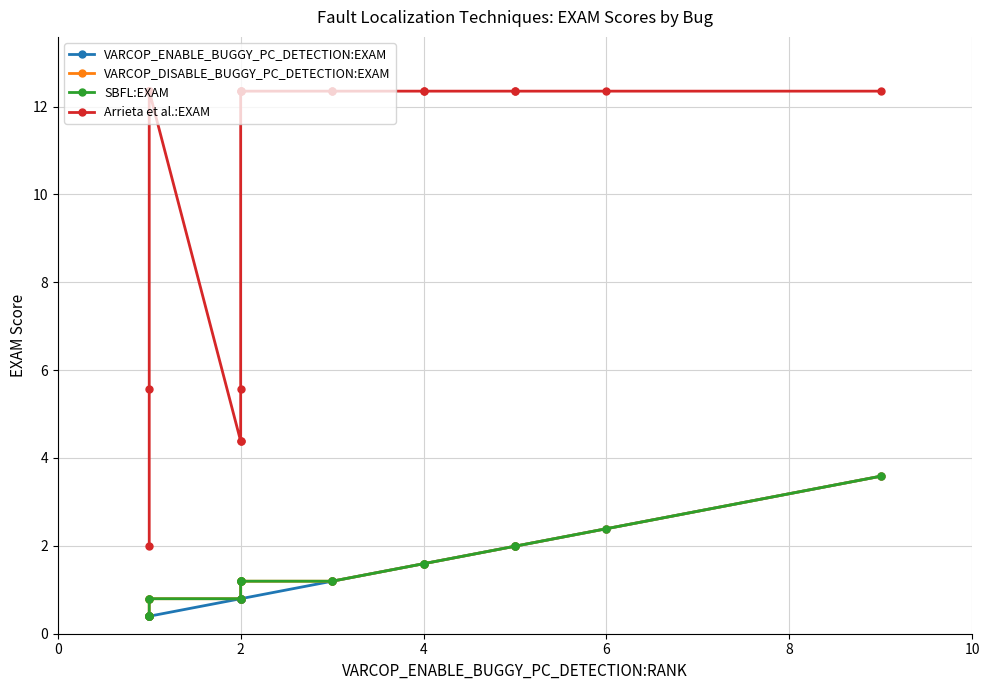

What is the total value across all series at 0?

3.2